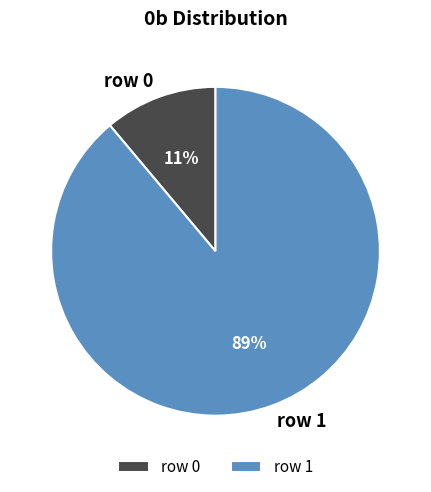

To the nearest percent, what is the difference between the largest and smallest slice percentages?

78%